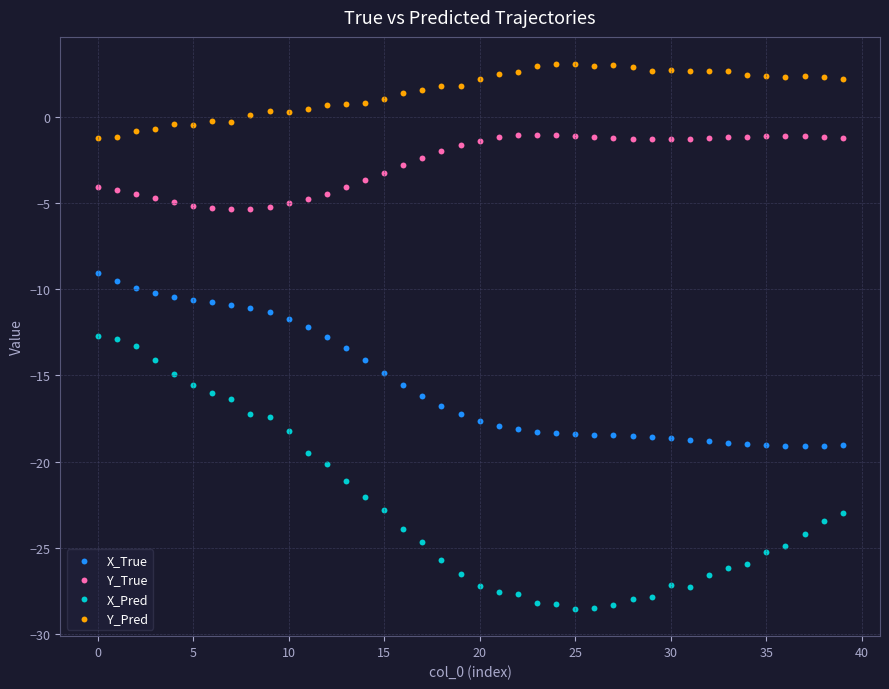

Across all data points, what is the range of Y values (max minus min)?

31.6